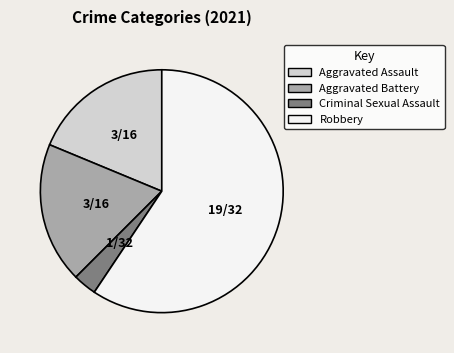

True or false: Aggravated Assault accounts for 9% of the total.

False